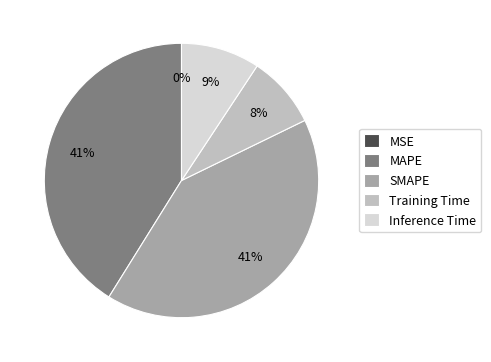

Is MAPE the majority of the pie?

No